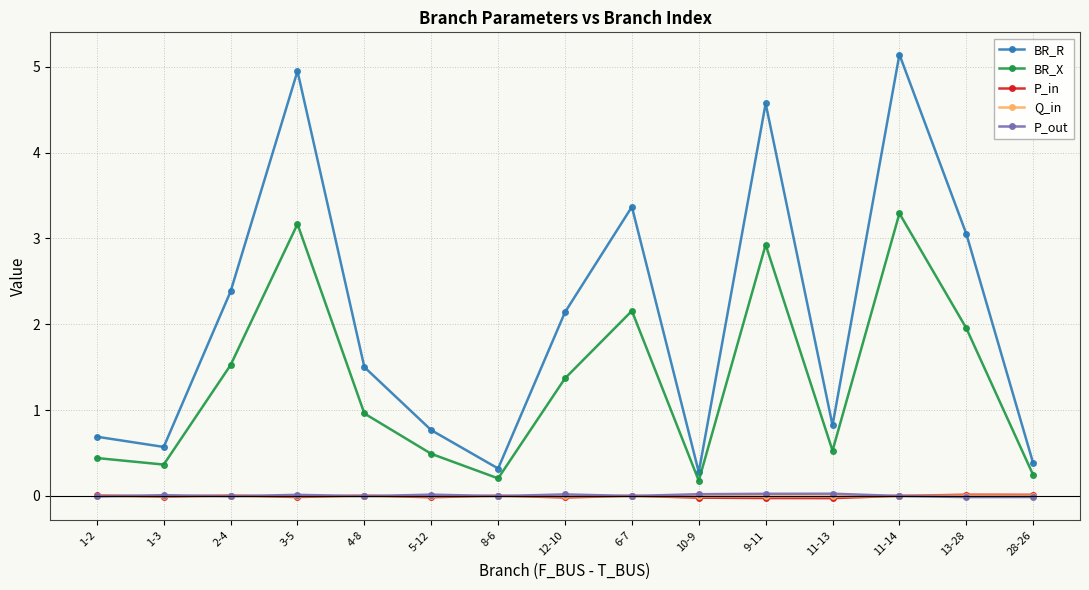

True or false: P_in and BR_R intersect in this chart.

False